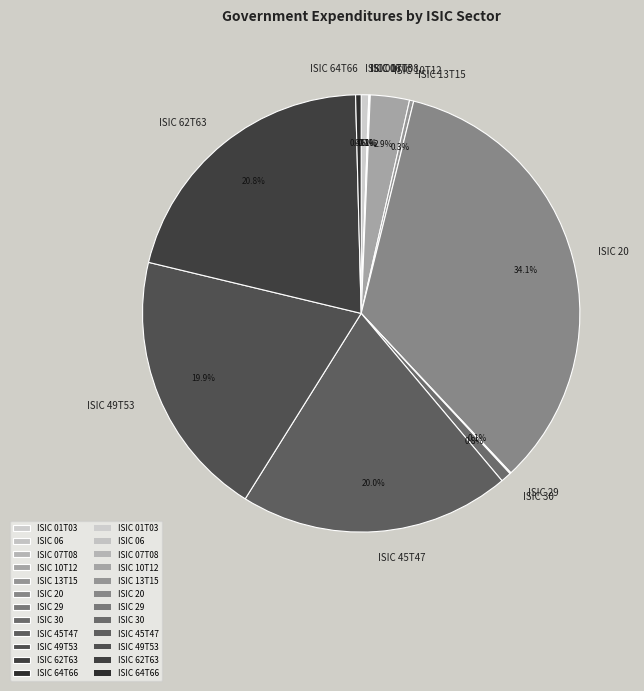

Which slice is the largest?

ISIC 20